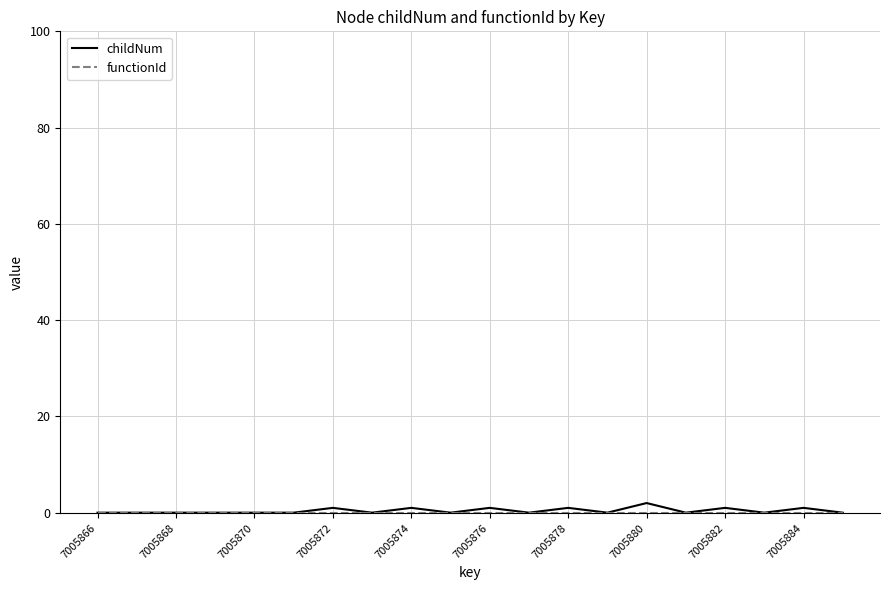

Which series has the largest range (max minus min)?

childNum